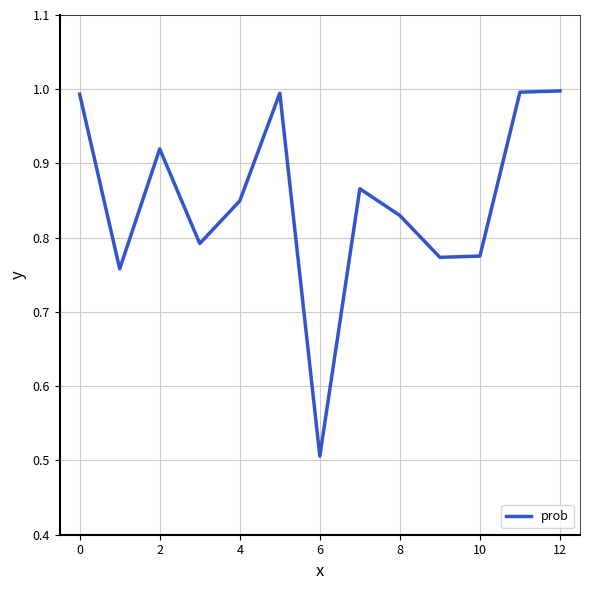

What is the greatest value displayed?

1.0